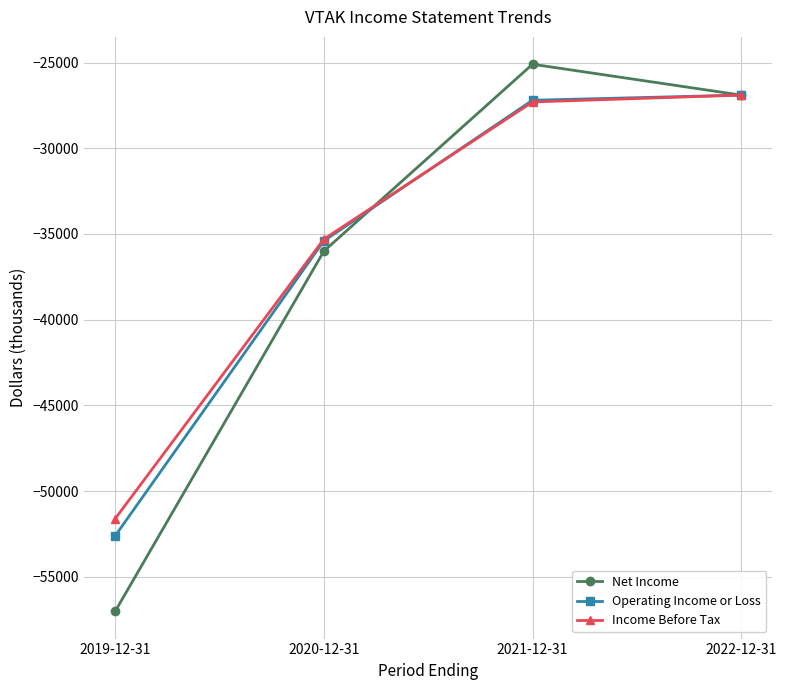

What is the greatest value displayed?

-25100